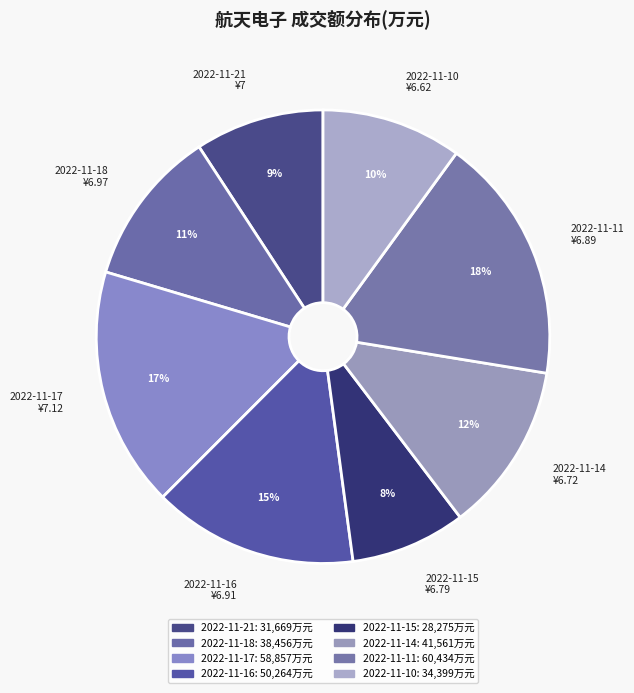

Is there a majority slice in this chart?

No